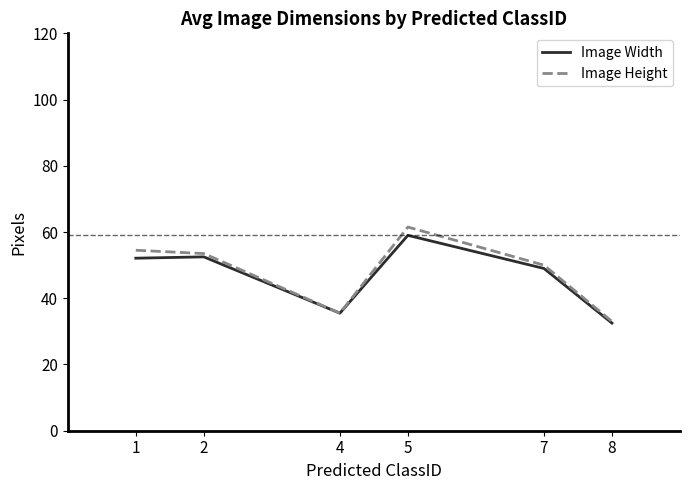

How many interior local valleys does the Image Height series have?

1